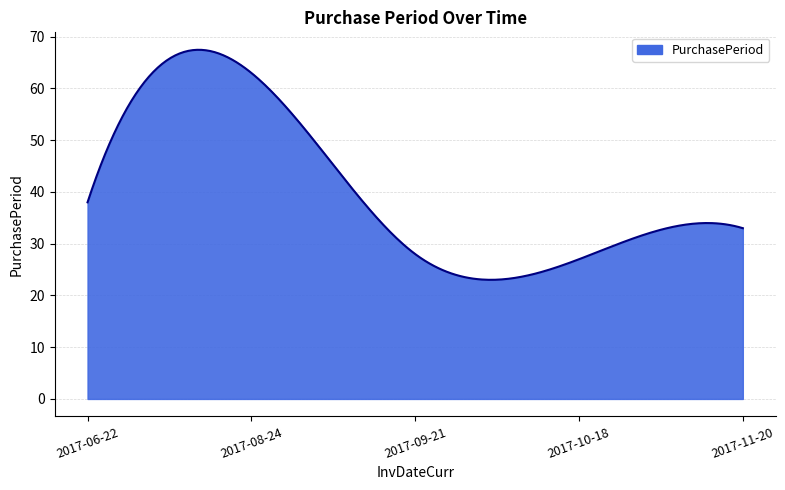

What is the difference between the maximum and minimum values?

44.5